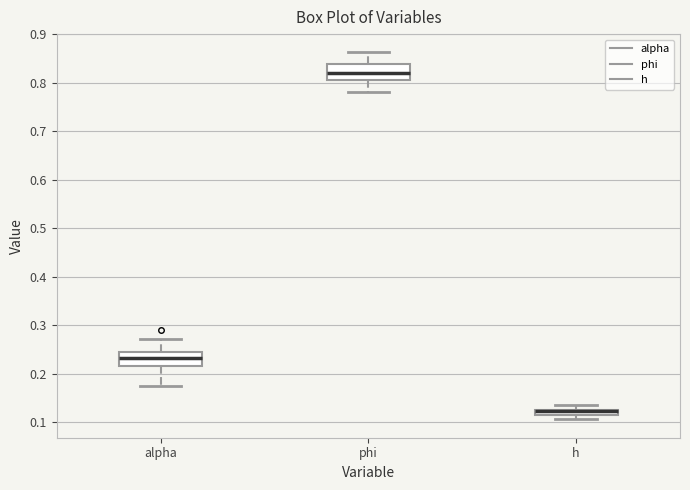

Which box has the lowest median line?

h